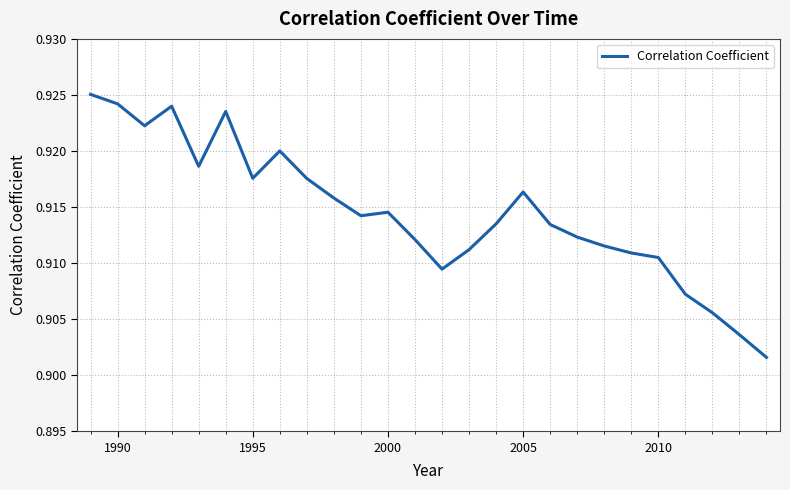

Does the chart display data point markers on the line(s)?

No